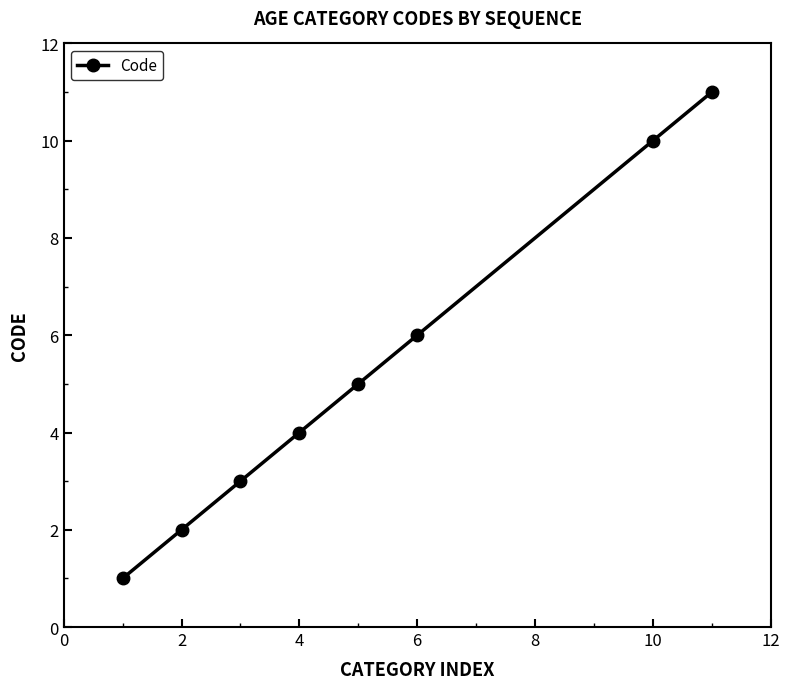

Reading right to left, what are all the values shown in this chart?

11	10	6	5	4	3	2	1